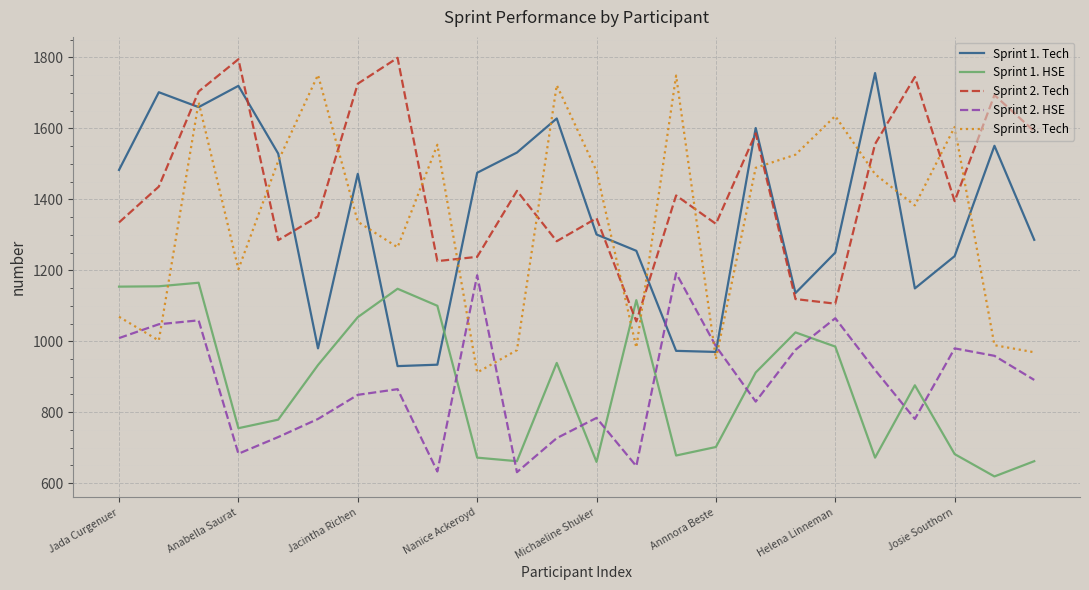

How many categories are shown in the chart?

24